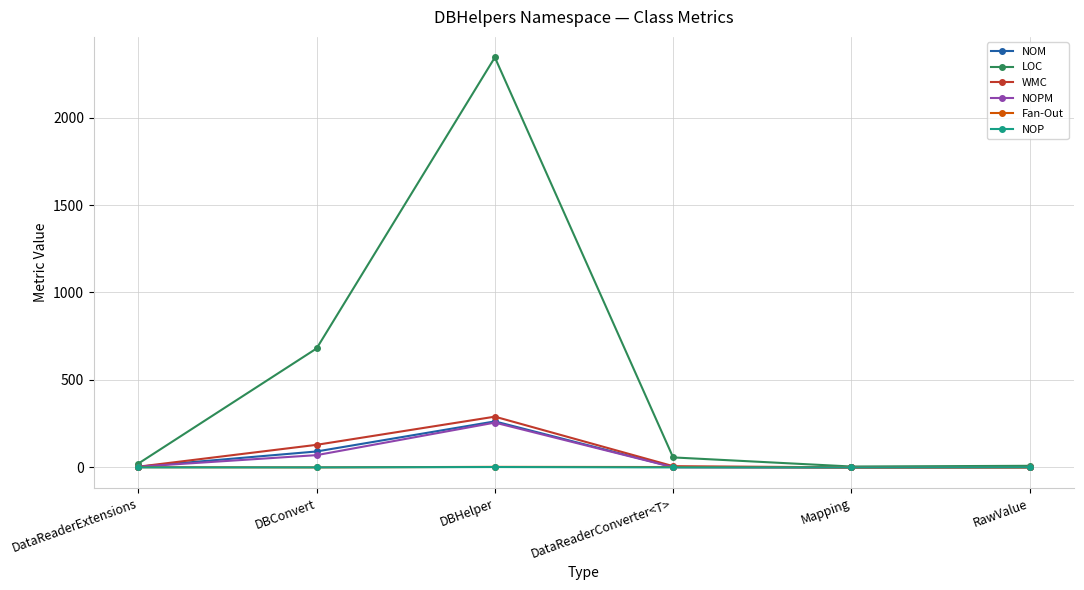

At which category is the sum across all series the highest?

DBHelper